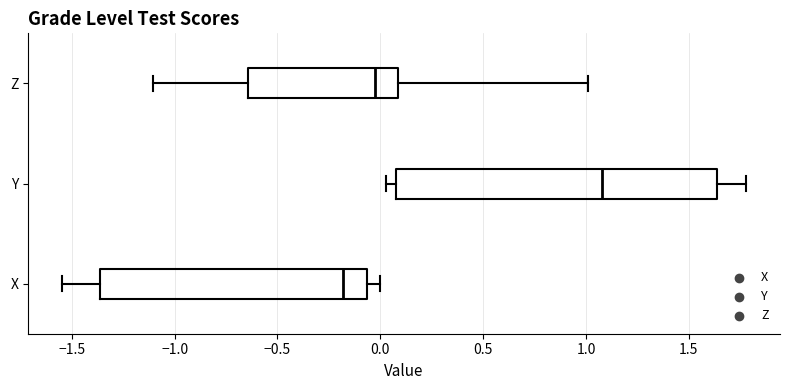

Where does the left whisker of the box for Z end on the x-axis? The values are not printed on the chart, so give them approximately, as read against the axis.

-1.10